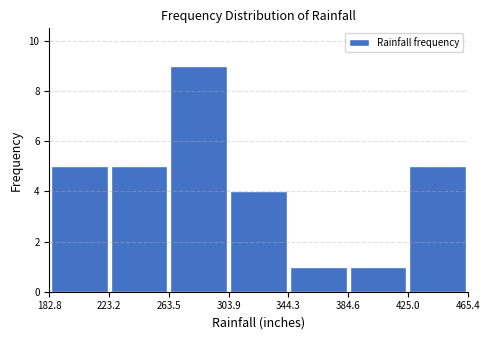

Over which range of the x-axis is the bar tallest?

263.5 to 303.9